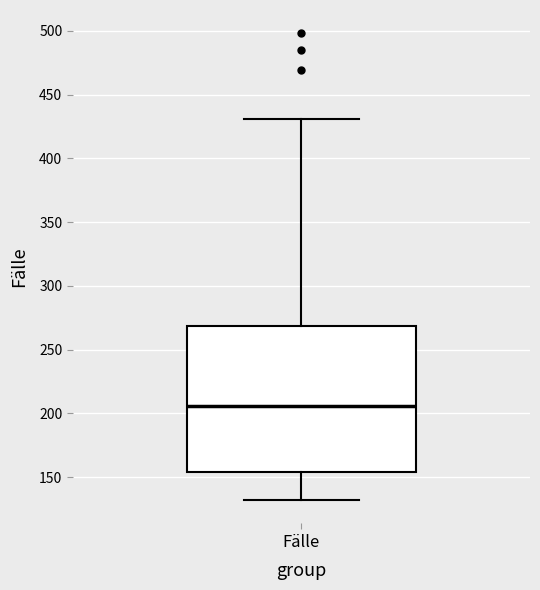

Read this box plot against the y-axis: the position of the median line, the range covered by the box, and the ends of both whiskers. The values are not printed on the chart, so give them approximately, as read against the axis.

median 205, box 155 to 270, whiskers 130 to 430